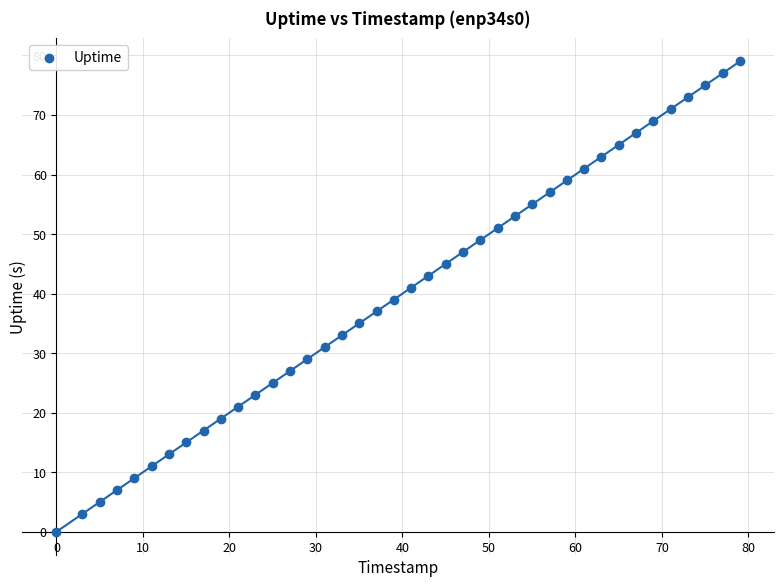

What is the range of Y values (max minus min)?

79